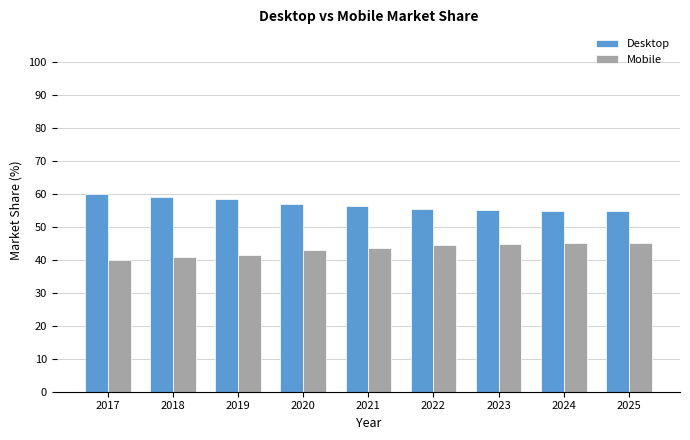

True or false: Mobile has a value of 40.0 at 2017.

True